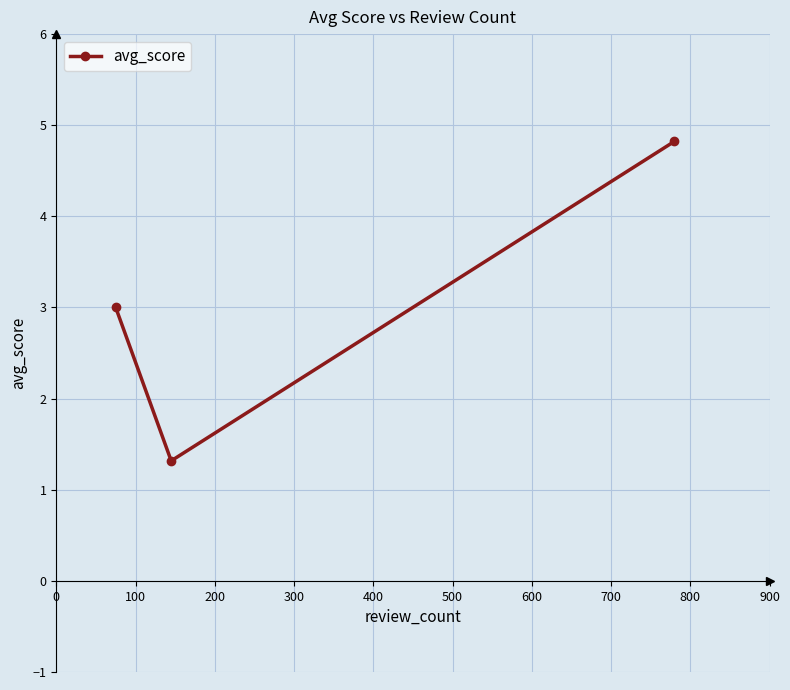

What is the difference between the maximum and second lowest values?

1.8